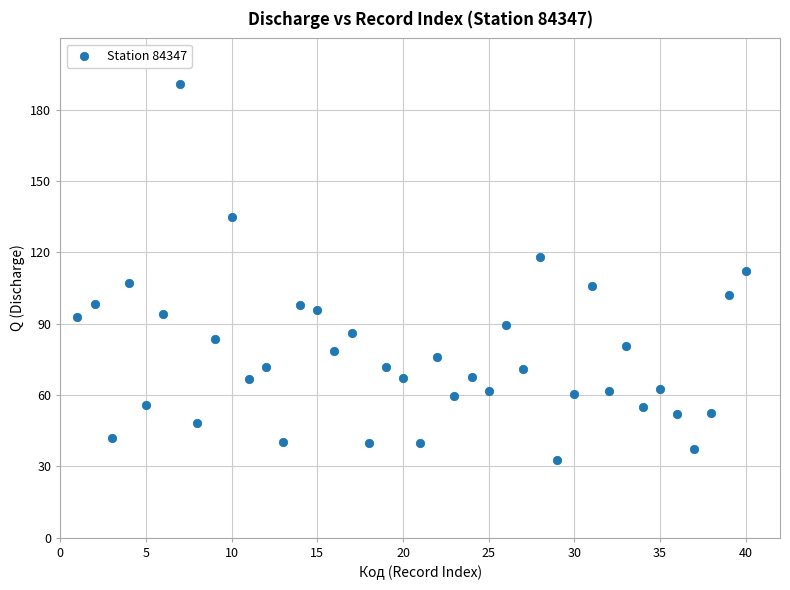

What is the range of Y values (max minus min)?

158.5